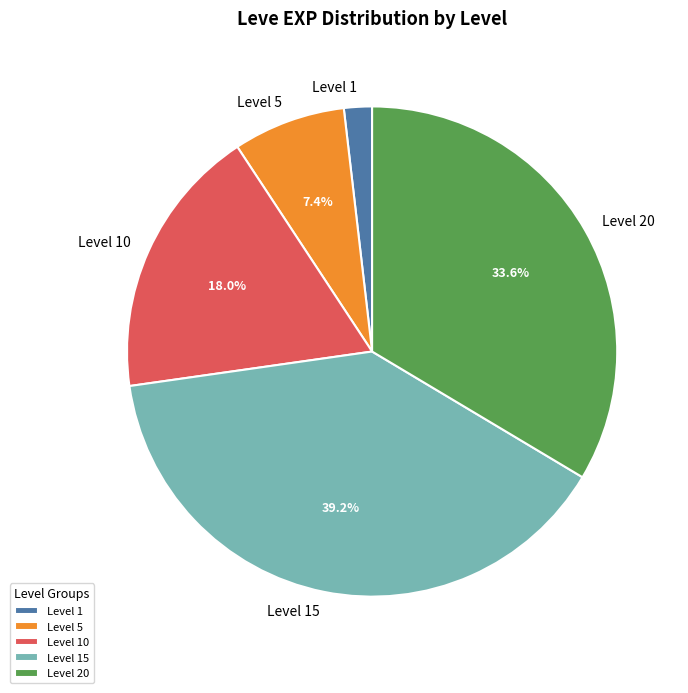

Which has a higher value, Level 5 or Level 10?

Level 10